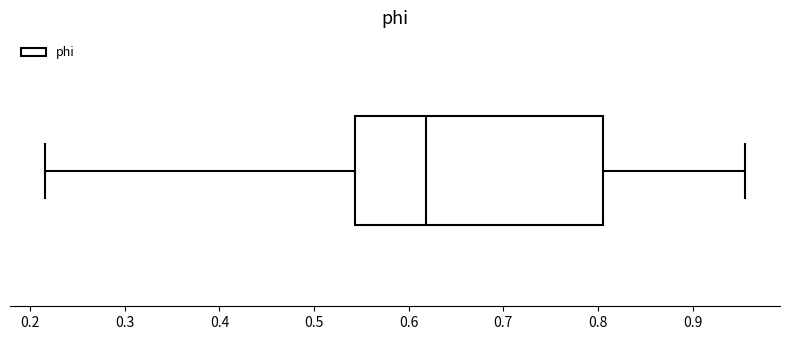

Transcribe this box plot: give where the median line is, the range the box spans, and where the two whiskers end, as read against the x-axis. The values are not printed on the chart, so give them approximately, as read against the axis.

median 0.62, box 0.54 to 0.81, whiskers 0.22 to 0.96